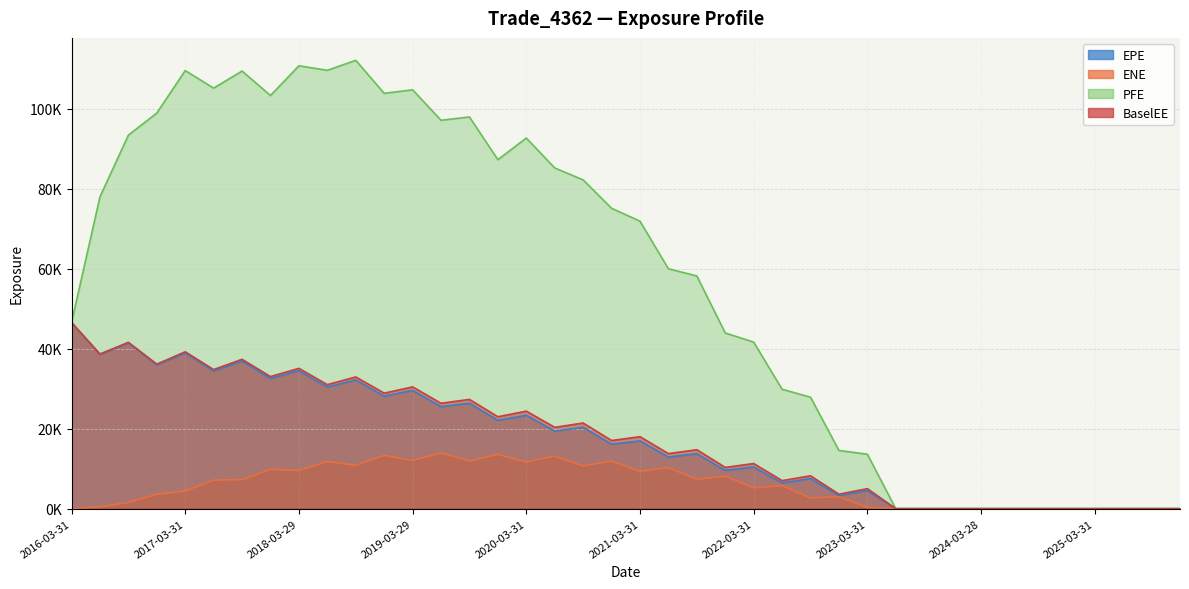

Reading left to right, extract all data points from this chart.

EPE: 46556.7	38614.3	41469.2	35964.6	38947.5	34453.5	36917.4	32568.5	34515.8	30417.6	32209.4	28158.0	29598.3	25525.6	26366.9	22101.1	23364.7	19404.2	20352.4	16127.7	16959.2	12917.7	13760.7	9586.6	10433.1	6454.6	7523.3	3300.1	4536.1	0.0	0.0	0.0	0.0	0.0	0.0	0.0	0.0	0.0	0.0	0.0
ENE: 0.0	465.3	1569.6	3605.4	4408.4	7156.1	7269.8	9864.1	9537.5	11798.7	10872.3	13331.1	12084.2	13967.0	11924.0	13590.7	11656.1	13166.7	10713.4	11887.8	9356.2	10278.8	7364.1	8153.9	5221.7	5775.4	2668.2	2978.1	344.0	0.0	0.0	0.0	0.0	0.0	0.0	0.0	0.0	0.0	0.0	0.0
PFE: 46556.7	78013.1	93441.2	98962.0	109588.0	105196.0	109476.0	103350.0	110790.0	109657.0	112157.0	103894.0	104780.0	97158.7	97986.9	87301.3	92710.7	85237.2	82245.3	75146.1	71920.2	60009.3	58222.6	43953.3	41664.3	29873.6	27886.1	14565.6	13629.3	0.0	0.0	0.0	0.0	0.0	0.0	0.0	0.0	0.0	0.0	0.0
BaselEE: 46556.7	38683.9	41619.6	36165.2	39247.2	34795.9	37371.9	33047.1	35104.7	31029.5	32956.5	28900.9	30467.9	26368.7	27338.7	22998.7	24400.9	20348.9	21433.7	17056.6	18010.3	13783.2	14753.4	10327.2	11292.6	7022.4	8228.0	3627.9	5012.5	0.0	0.0	0.0	0.0	0.0	0.0	0.0	0.0	0.0	0.0	0.0